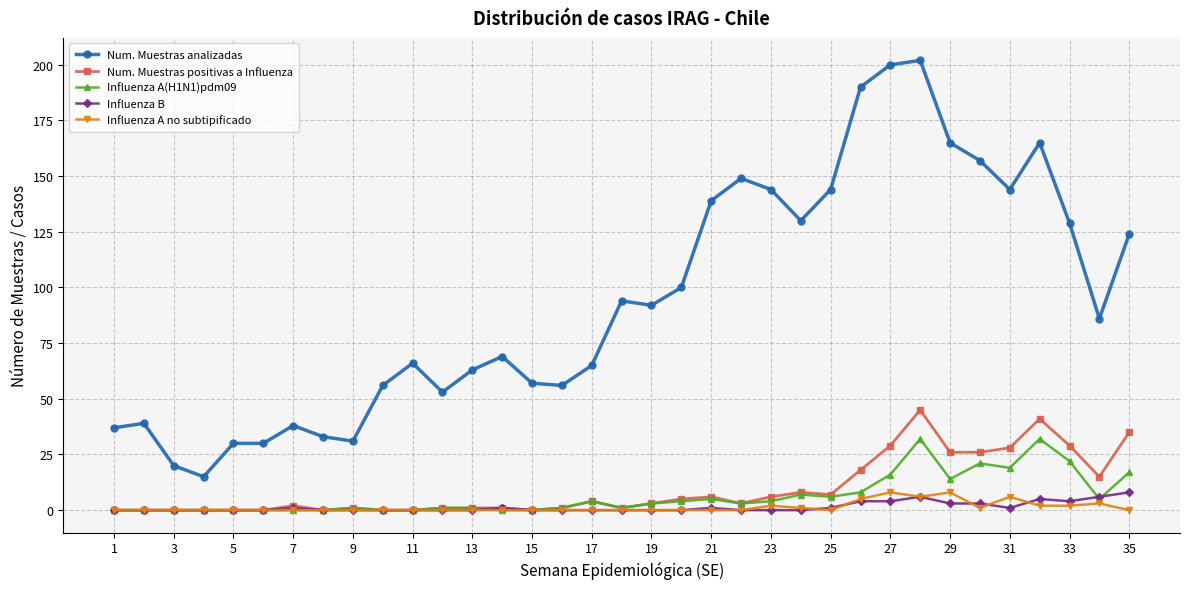

Reading right to left, what are all the values shown in this chart?

Num. Muestras analizadas: 124	86	129	165	144	157	165	202	200	190	144	130	144	149	139	100	92	94	65	56	57	69	63	53	66	56	31	33	38	30	30	15	20	39	37
Num. Muestras positivas a Influenza: 35	15	29	41	28	26	26	45	29	18	7	8	6	3	6	5	3	1	4	1	0	1	1	1	0	0	1	0	2	0	0	0	0	0	0
Influenza A(H1N1)pdm09: 17	5	22	32	19	21	14	32	16	8	6	7	4	3	5	4	3	1	4	1	0	0	1	1	0	0	1	0	0	0	0	0	0	0	0
Influenza B: 8	6	4	5	1	3	3	6	4	4	1	0	0	0	1	0	0	0	0	0	0	1	0	0	0	0	0	0	1	0	0	0	0	0	0
Influenza A no subtipificado: 0	3	2	2	6	1	8	6	8	5	0	1	2	0	0	0	0	0	0	0	0	0	0	0	0	0	0	0	0	0	0	0	0	0	0